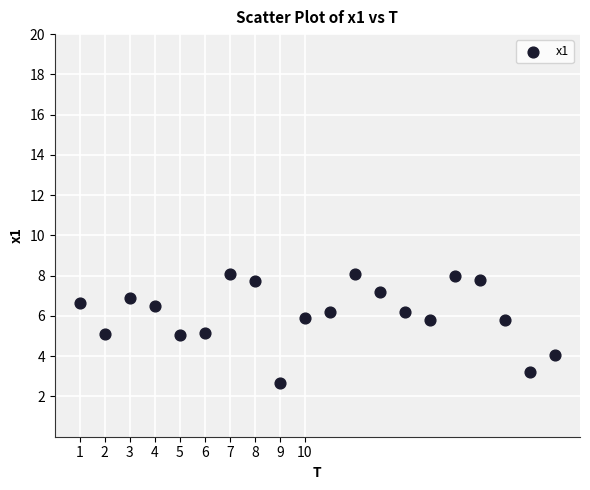

What is the range of Y values (max minus min)?

5.4